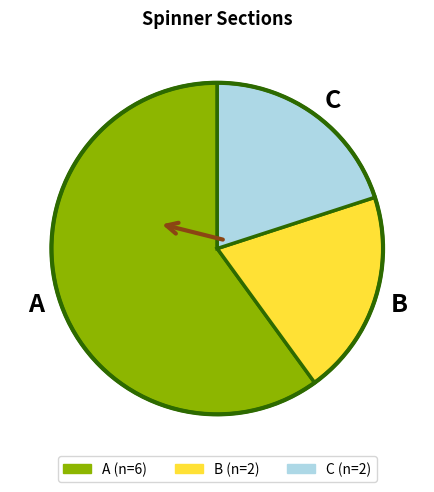

Is the sum of B and C greater than half?

No